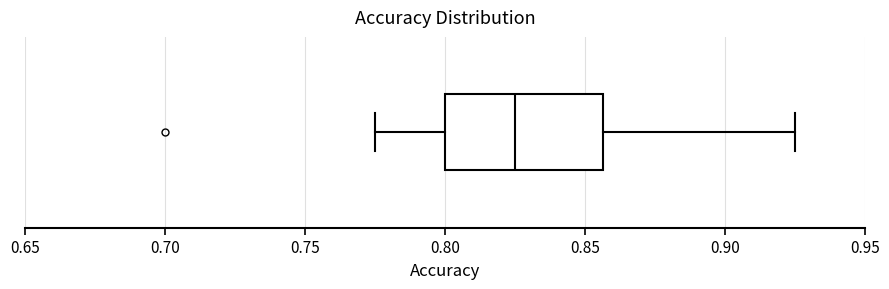

Where does the median line of the box sit on the x-axis? The values are not printed on the chart, so give them approximately, as read against the axis.

0.825